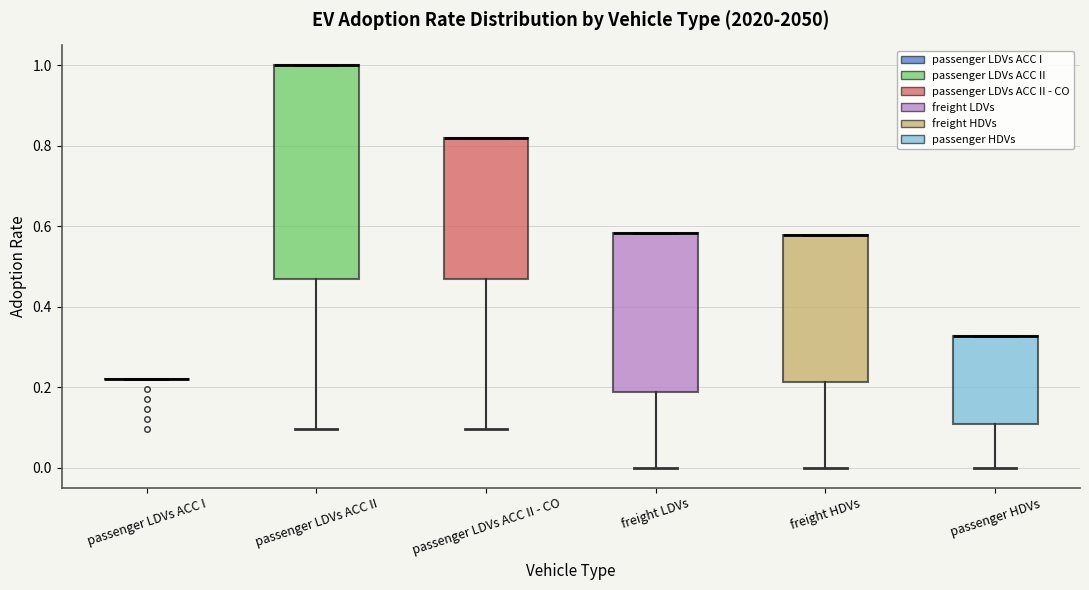

Reading left to right, read every box against the y-axis: the position of its median line, the range the box covers, and the ends of its whiskers. The values are not printed on the chart, so give them approximately, as read against the axis.

passenger LDVs ACC I: box collapsed to a line at 0.22, whiskers 0.22 to 0.22
passenger LDVs ACC II: median 1.00 (drawn on the box's upper edge), box 0.48 to 1.00, whiskers 0.10 to 1.00
passenger LDVs ACC II - CO: median 0.82 (drawn on the box's upper edge), box 0.48 to 0.82, whiskers 0.10 to 0.82
freight LDVs: median 0.58 (drawn on the box's upper edge), box 0.18 to 0.58, whiskers 0.00 to 0.58
freight HDVs: median 0.58 (drawn on the box's upper edge), box 0.22 to 0.58, whiskers 0.00 to 0.58
passenger HDVs: median 0.32 (drawn on the box's upper edge), box 0.10 to 0.32, whiskers 0.00 to 0.32